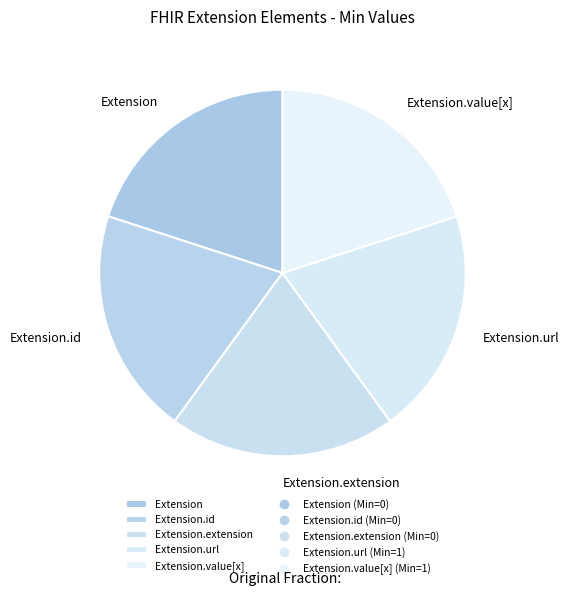

Combined, do Extension and Extension.url account for over 50%?

No